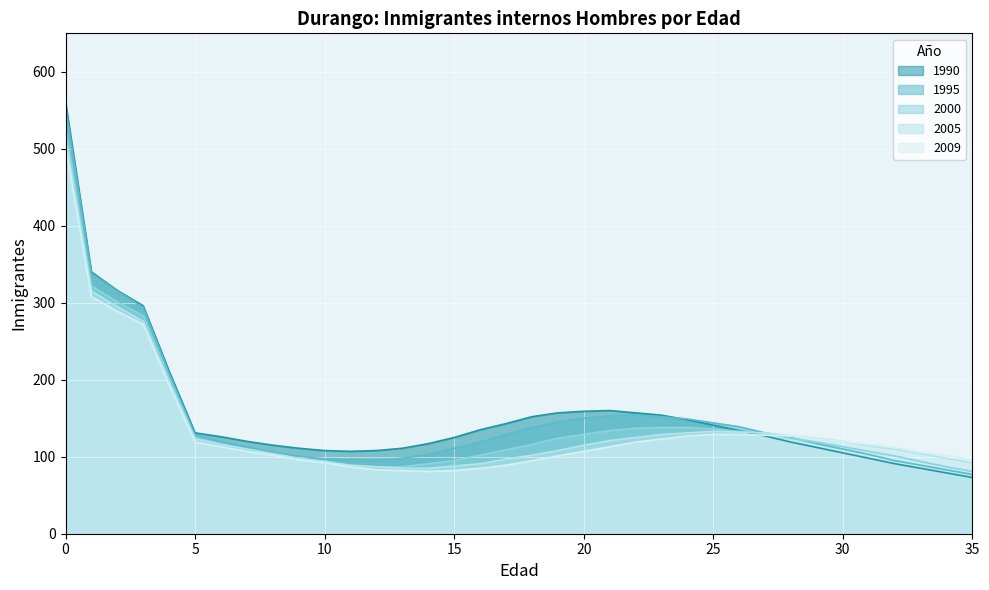

Which series changed the most between 8 and 33?

1990